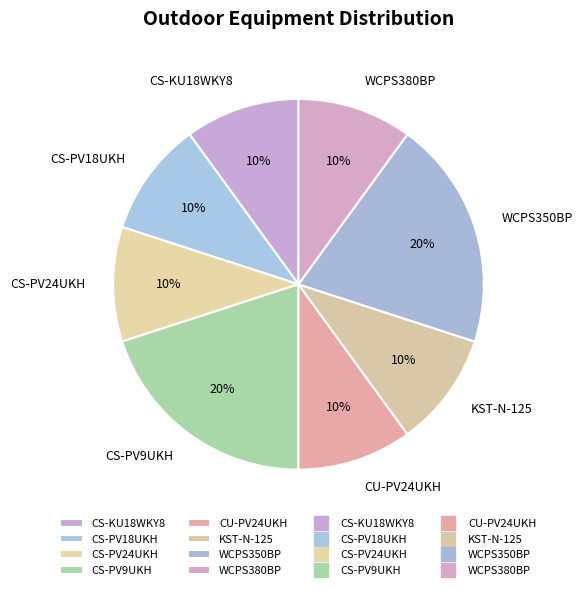

What is the ratio of the value at CS-PV18UKH to the value at CS-PV9UKH?

0.5